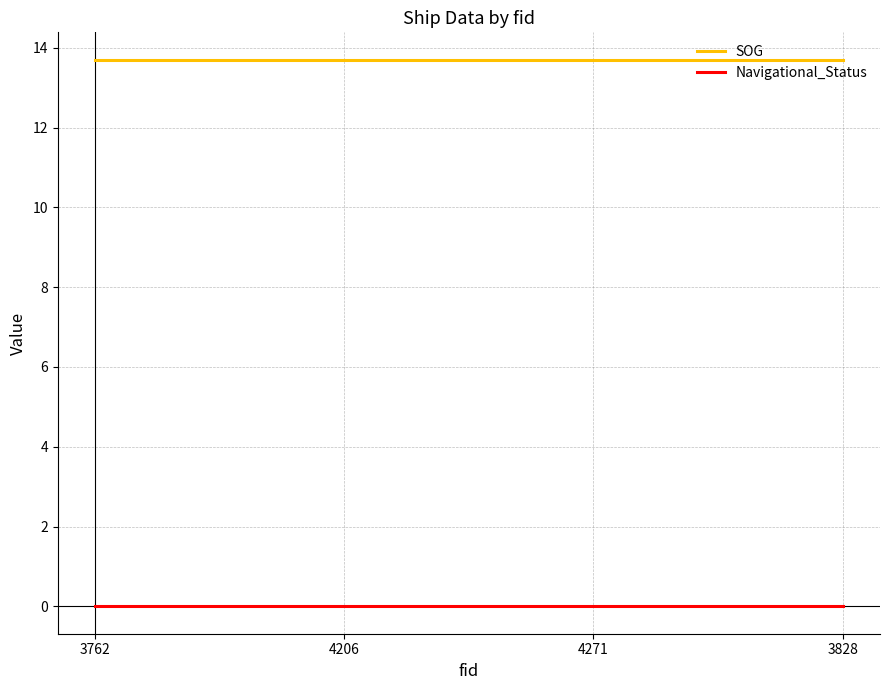

What is the minimum value for SOG?

13.7